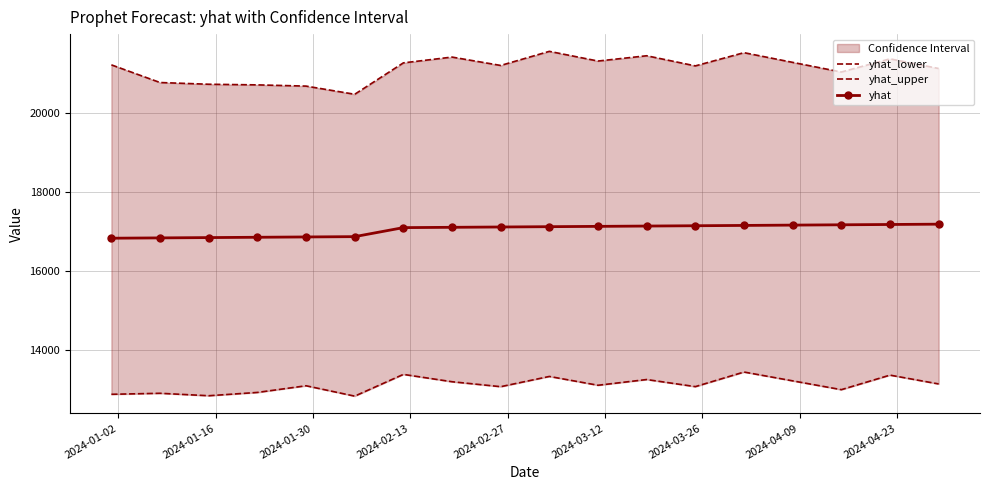

What is the value of the yhat point at the 1st from the left?

16831.4